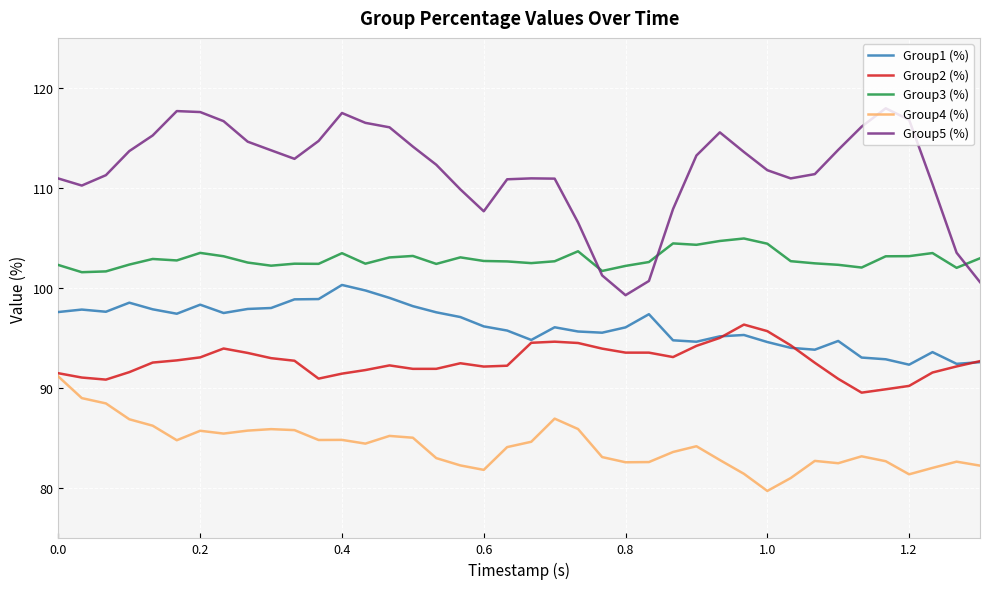

What is the sum of all Group2 (%) values?

3707.1